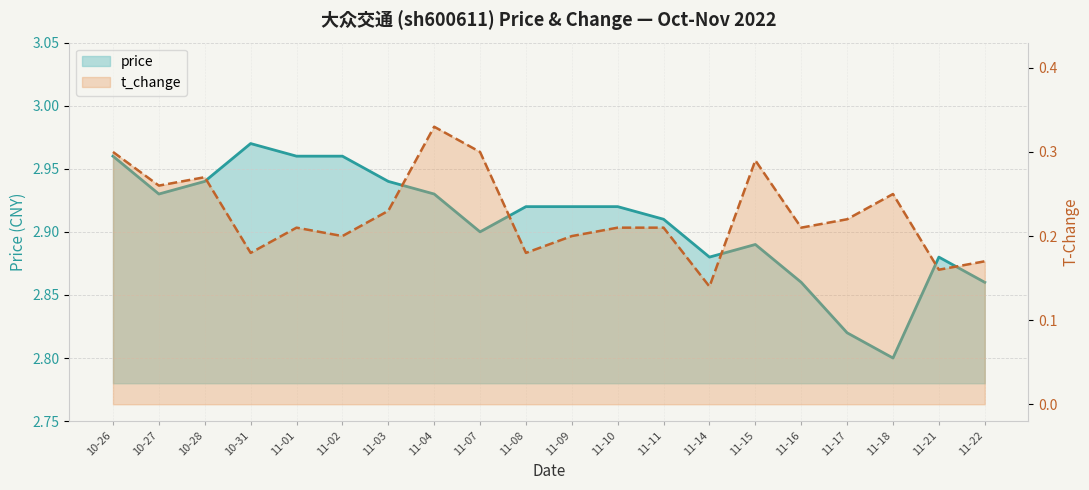

Rank the categories by t_change value from lowest to highest.

11-14, 11-21, 11-22, 10-31, 11-08, 11-02, 11-09, 11-01, 11-10, 11-11, 11-16, 11-17, 11-03, 11-18, 10-27, 10-28, 11-15, 10-26, 11-07, 11-04